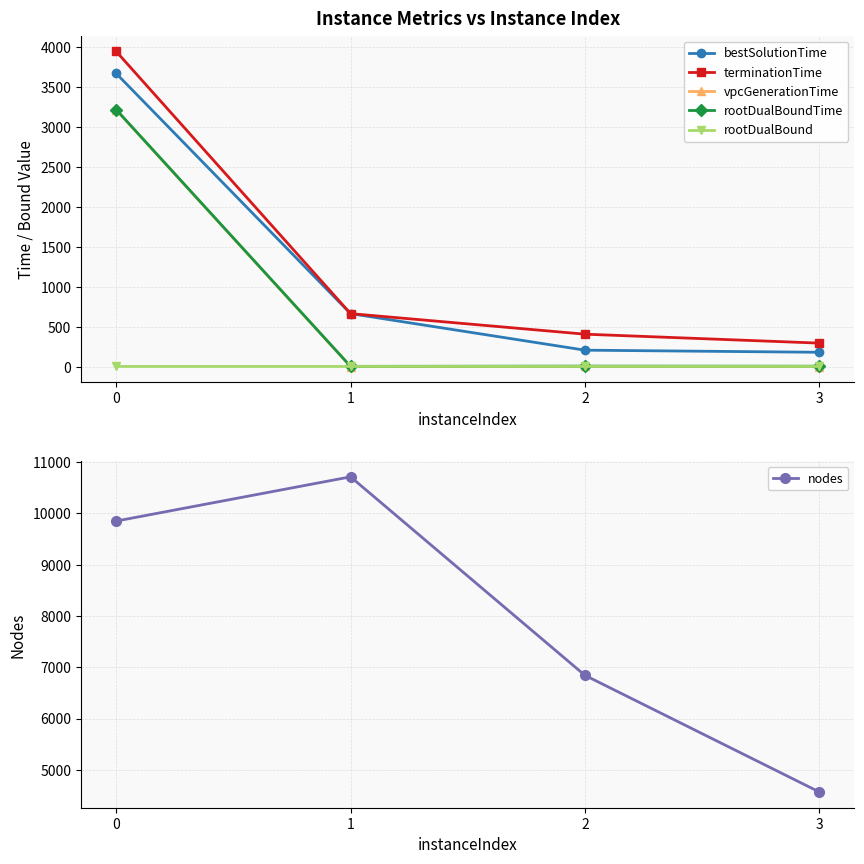

At how many categories does at least one series exceed 6438?

3